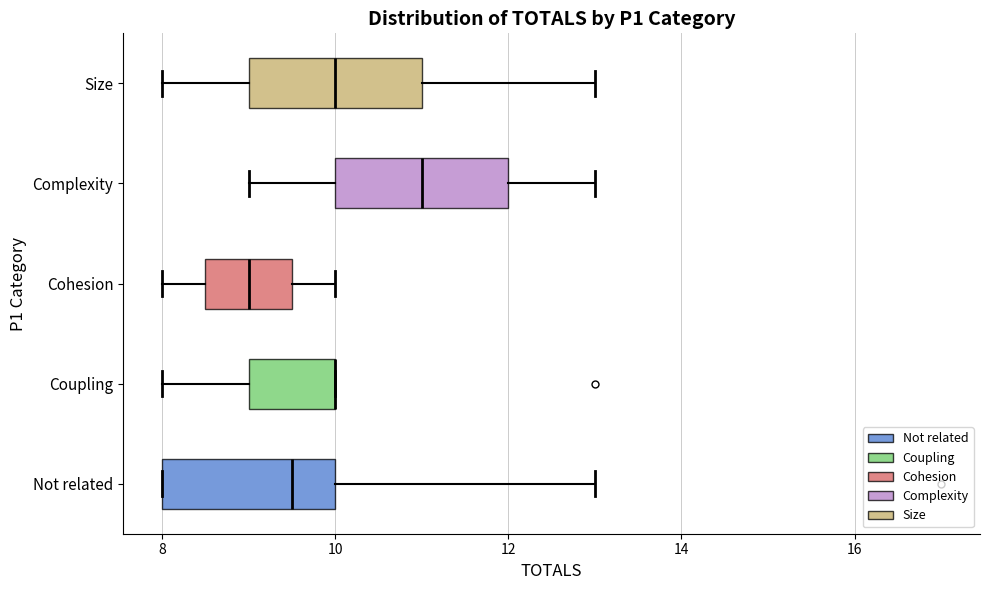

Where does the left whisker of the box for Coupling end on the x-axis? The values are not printed on the chart, so give them approximately, as read against the axis.

8.0